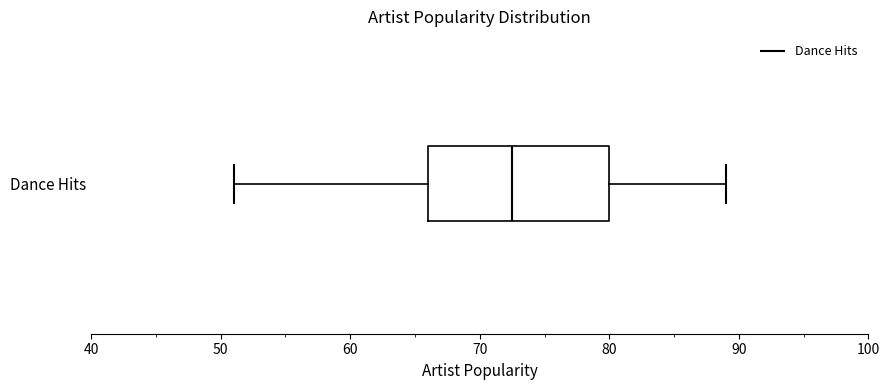

Transcribe this box plot: give where the median line is, the range the box spans, and where the two whiskers end, as read against the x-axis. The values are not printed on the chart, so give them approximately, as read against the axis.

median 73, box 66 to 80, whiskers 51 to 89